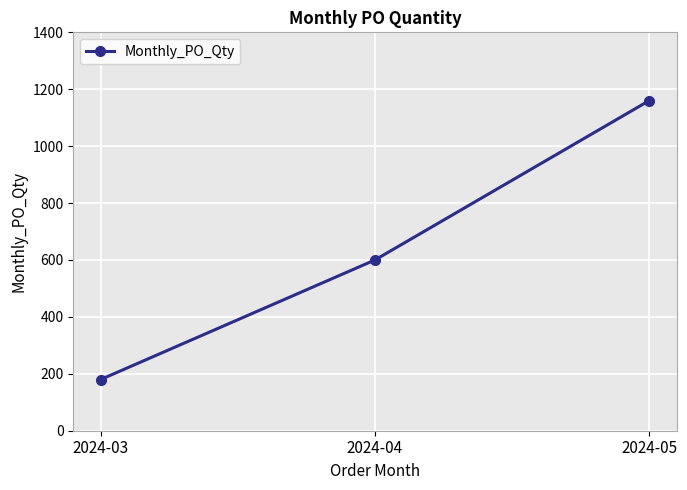

What is the difference between the maximum and minimum values?

980